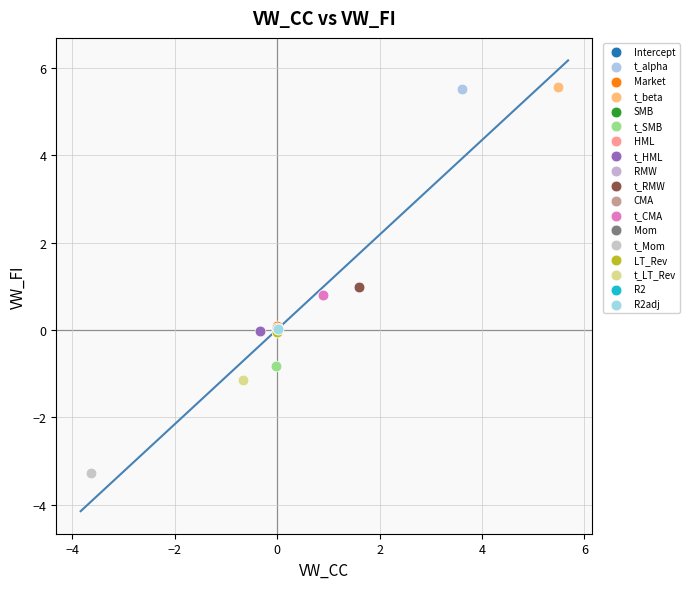

What are all the series names shown in the legend?

Intercept, t_alpha, Market, t_beta, SMB, t_SMB, HML, t_HML, RMW, t_RMW, CMA, t_CMA, Mom, t_Mom, LT_Rev, t_LT_Rev, R2, R2adj